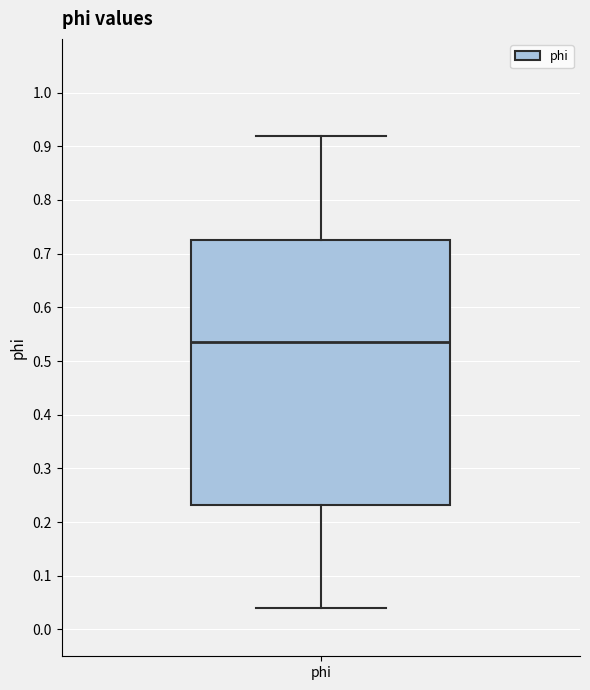

Transcribe this box plot: give where the median line is, the range the box spans, and where the two whiskers end, as read against the y-axis. The values are not printed on the chart, so give them approximately, as read against the axis.

median 0.54, box 0.23 to 0.73, whiskers 0.04 to 0.92